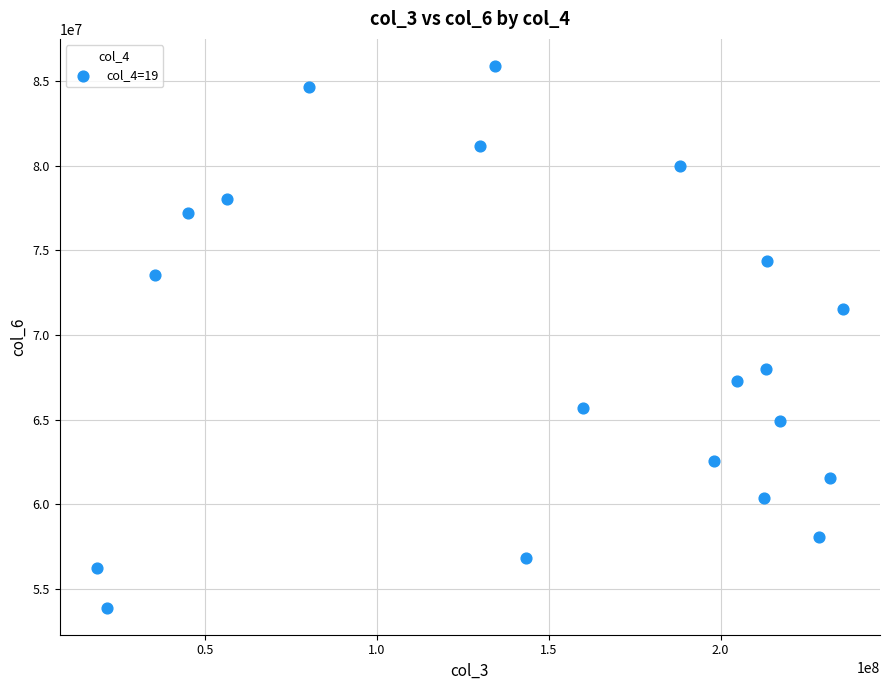

What is the range of X values (max minus min)?

216771536